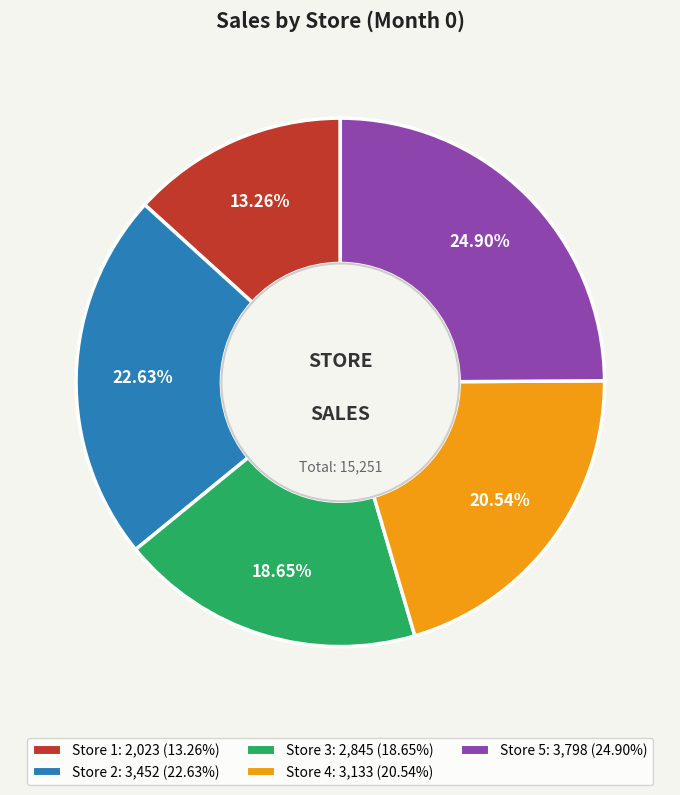

What is the ratio of the value at Store 3 to the value at Store 4?

0.9